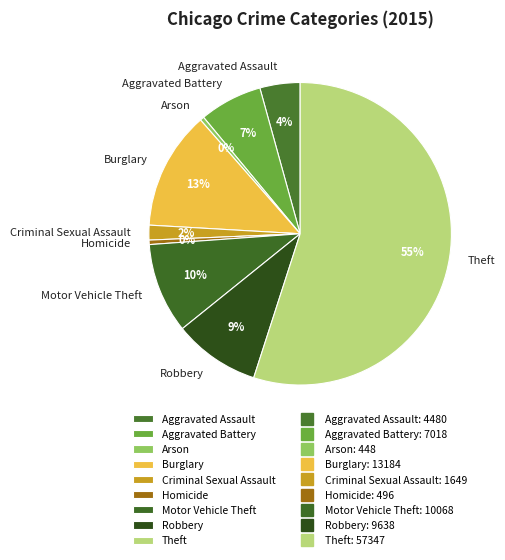

Is the sum of Theft and Motor Vehicle Theft greater than half?

Yes